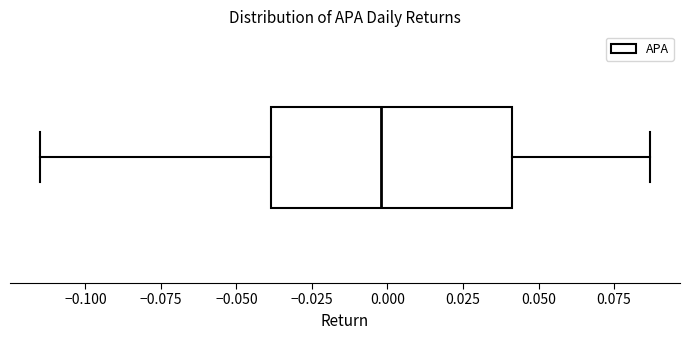

Transcribe this box plot: give where the median line is, the range the box spans, and where the two whiskers end, as read against the x-axis. The values are not printed on the chart, so give them approximately, as read against the axis.

median 0.000, box -0.040 to 0.040, whiskers -0.115 to 0.085